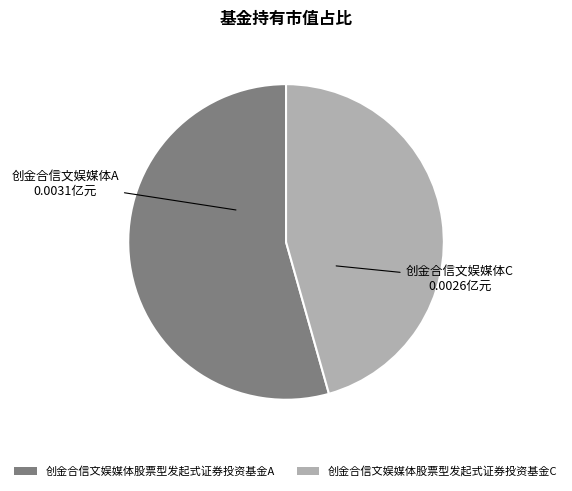

Does 创金合信文娱媒体股票型发起式证券投资基金A represent more than half of the total?

Yes